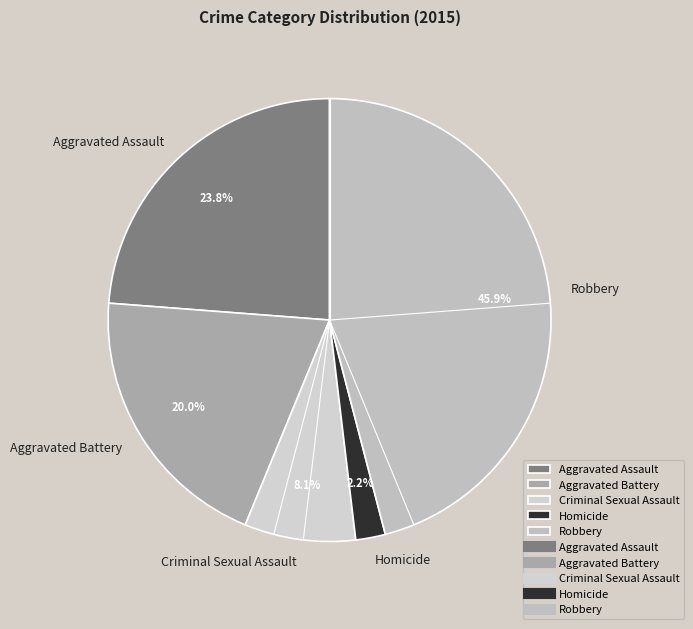

To the nearest percent, what percentage of the pie is Aggravated Battery?

20%